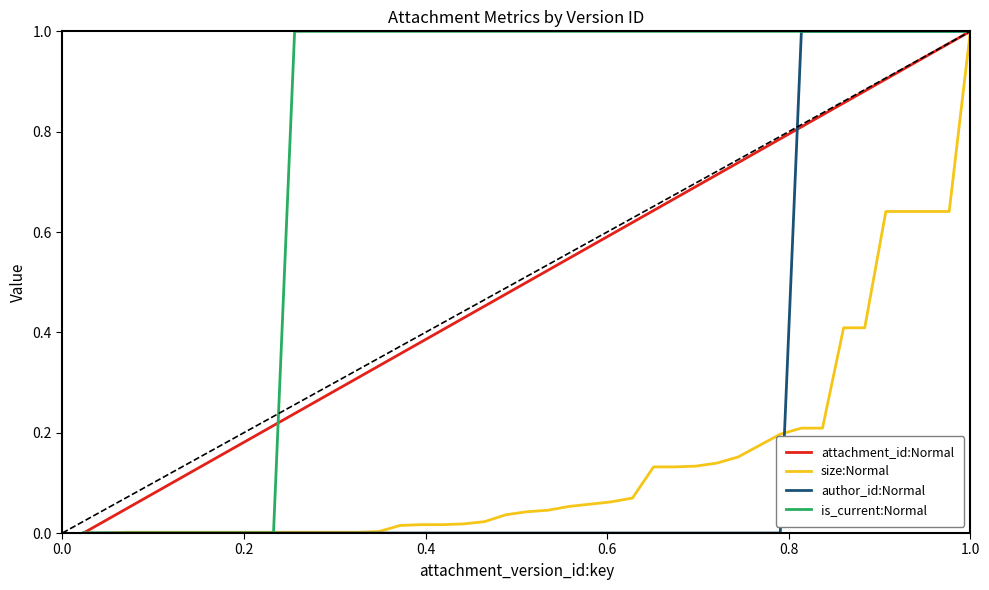

Reading left to right, transcribe all the data shown in this chart.

attachment_id:Normal: 0.0	0.0	0.0	0.1	0.1	0.1	0.1	0.2	0.2	0.2	0.2	0.3	0.3	0.3	0.3	0.4	0.4	0.4	0.4	0.5	0.5	0.5	0.5	0.5	0.6	0.6	0.6	0.7	0.7	0.7	0.7	0.8	0.8	0.8	0.9	0.9	0.9	0.9	1.0	1.0
size:Normal: 0.0	0.0	0.0	0.0	0.0	0.0	0.0	0.0	0.0	0.0	0.0	0.0	0.0	0.0	0.0	0.0	0.0	0.0	0.0	0.0	0.0	0.0	0.0	0.1	0.1	0.1	0.1	0.1	0.1	0.1	0.2	0.2	0.2	0.2	0.4	0.4	0.6	0.6	0.6	1.0
author_id:Normal: 0.0	0.0	0.0	0.0	0.0	0.0	0.0	0.0	0.0	0.0	0.0	0.0	0.0	0.0	0.0	0.0	0.0	0.0	0.0	0.0	0.0	0.0	0.0	0.0	0.0	0.0	0.0	0.0	0.0	0.0	0.0	0.0	1.0	1.0	1.0	1.0	1.0	1.0	1.0	1.0
is_current:Normal: 0.0	0.0	0.0	0.0	0.0	0.0	0.0	0.0	0.0	0.0	1.0	1.0	1.0	1.0	1.0	1.0	1.0	1.0	1.0	1.0	1.0	1.0	1.0	1.0	1.0	1.0	1.0	1.0	1.0	1.0	1.0	1.0	1.0	1.0	1.0	1.0	1.0	1.0	1.0	1.0